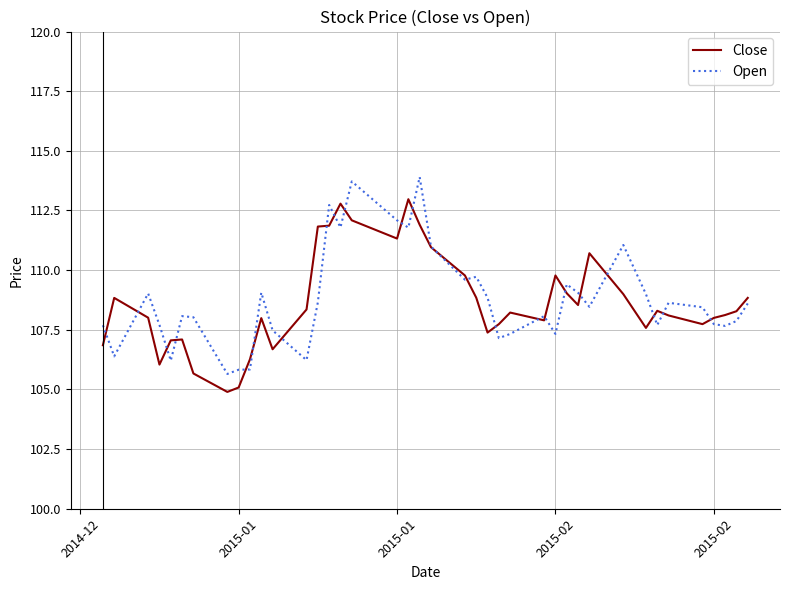

List the series in order of their peak value, lowest first.

Close, Open